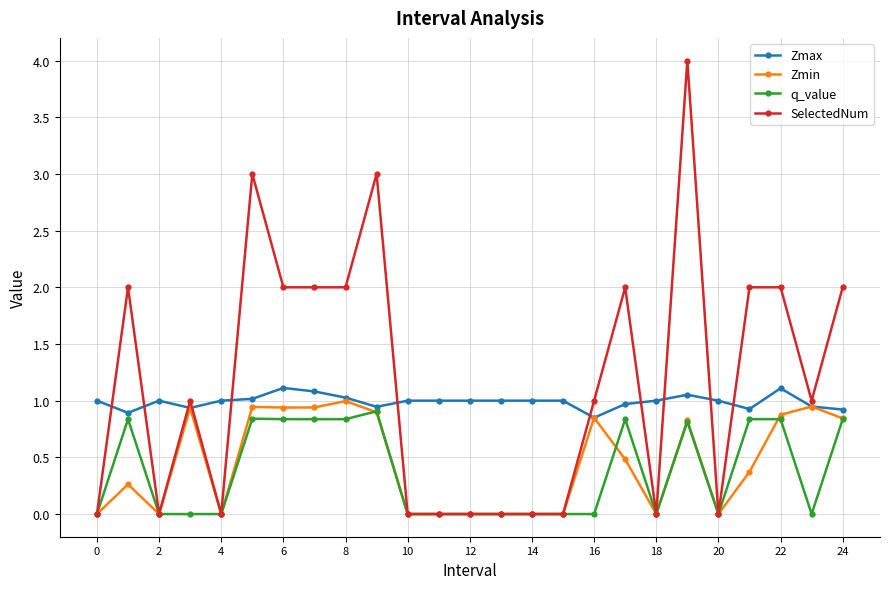

What are all the series names shown in the legend?

Zmax, Zmin, q_value, SelectedNum